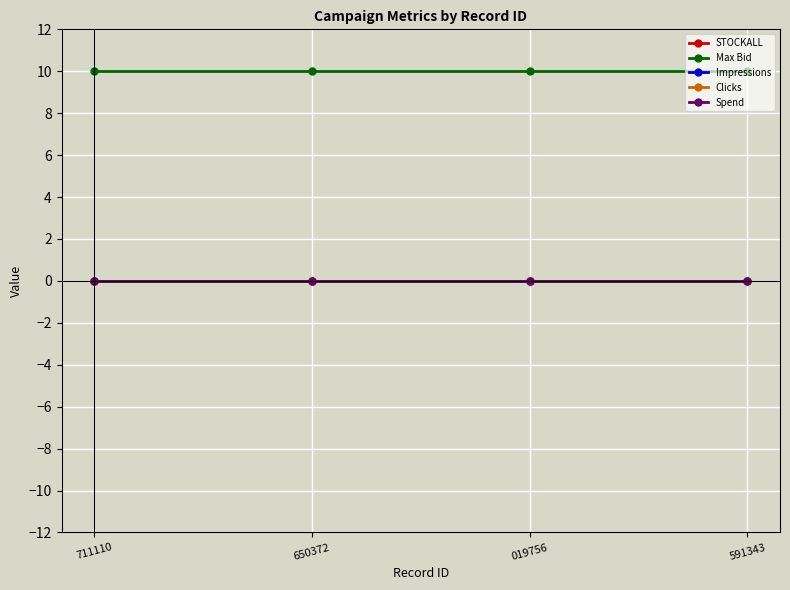

What is the label of the 1st point from the right?

591343